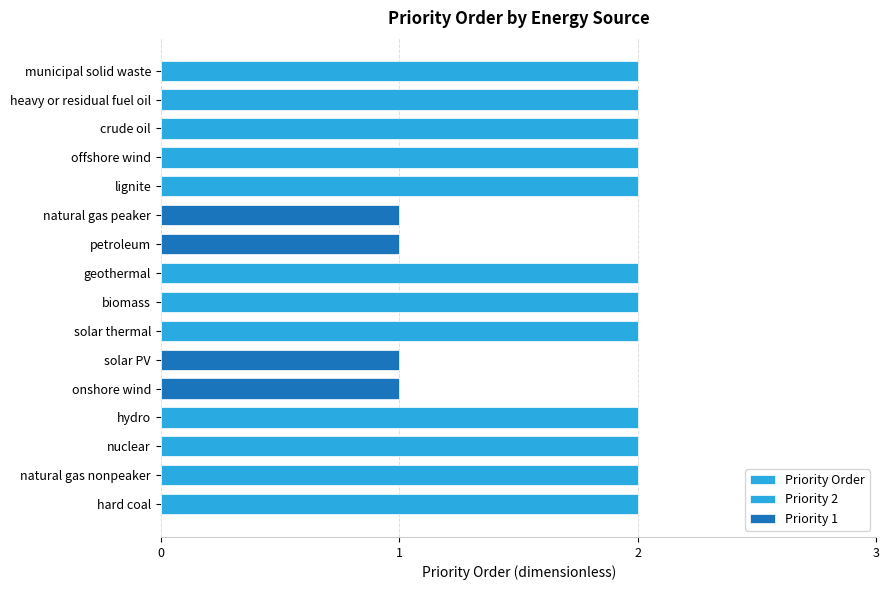

What is the sum of the values at solar thermal and municipal solid waste?

4